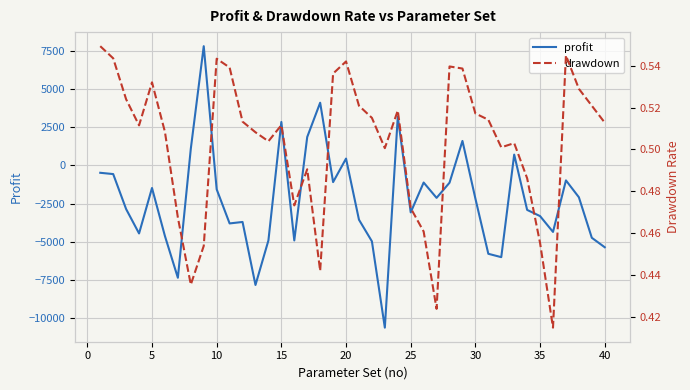

What is the difference between the maximum and minimum values in the profit series?

18430